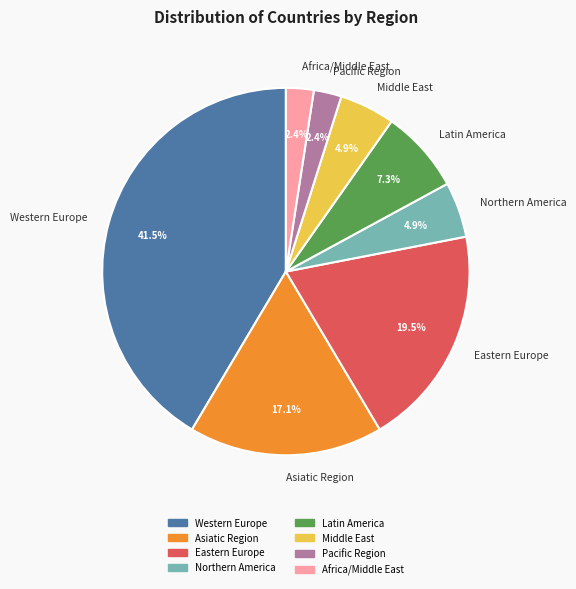

Is it true that Asiatic Region is 4% of the pie?

False